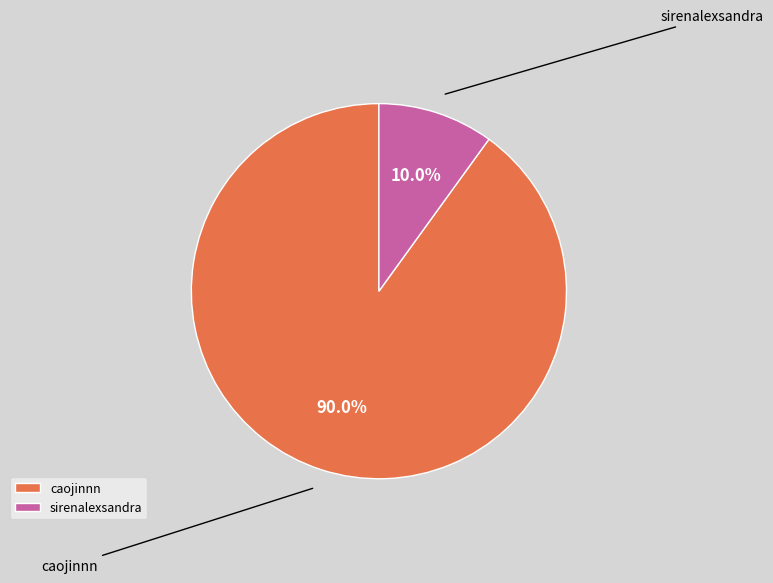

What percentage is the sirenalexsandra slice, to the nearest percent?

10%